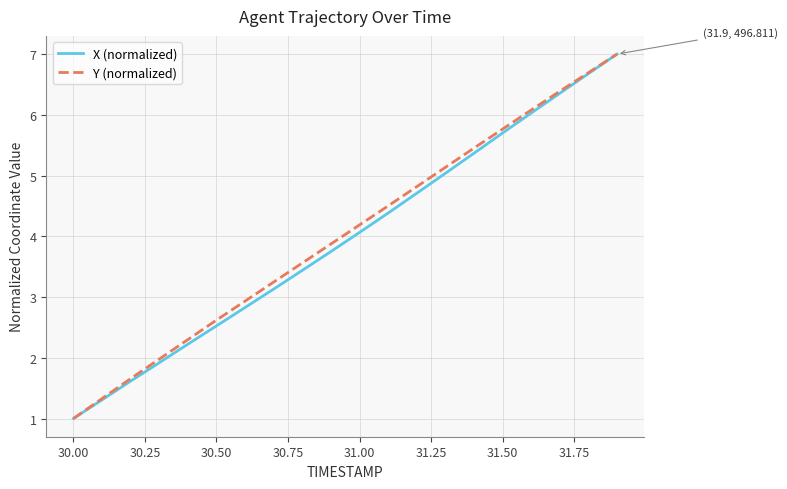

What is the smallest value displayed?

1.0